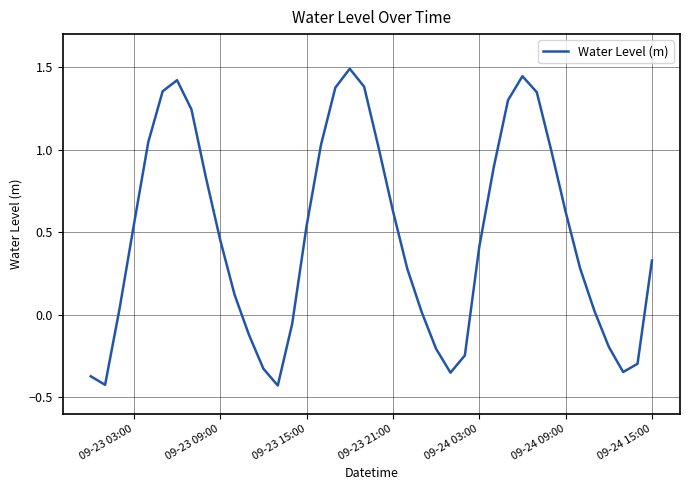

What is the greatest value displayed?

1.5